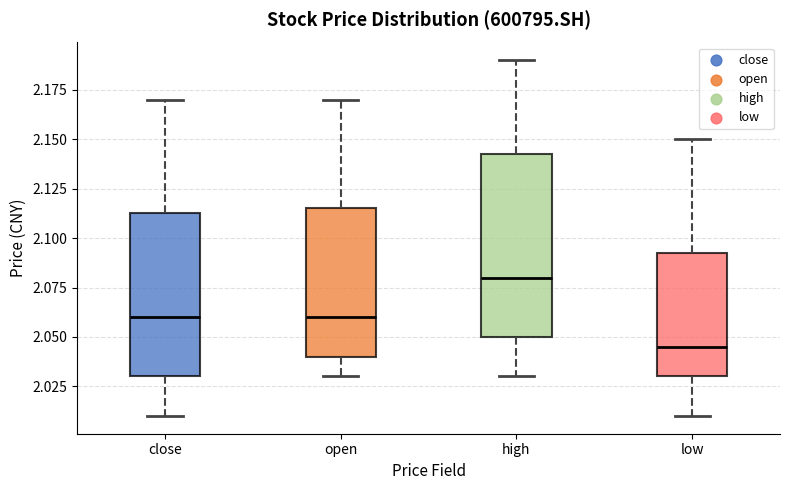

Reading left to right, transcribe this box plot: for each box, give where its median line is, the range the box spans, and where its two whiskers end, as read against the y-axis. The values are not printed on the chart, so give them approximately, as read against the axis.

close: median 2.060, box 2.030 to 2.115, whiskers 2.010 to 2.170
open: median 2.060, box 2.040 to 2.115, whiskers 2.030 to 2.170
high: median 2.080, box 2.050 to 2.145, whiskers 2.030 to 2.190
low: median 2.045, box 2.030 to 2.095, whiskers 2.010 to 2.150